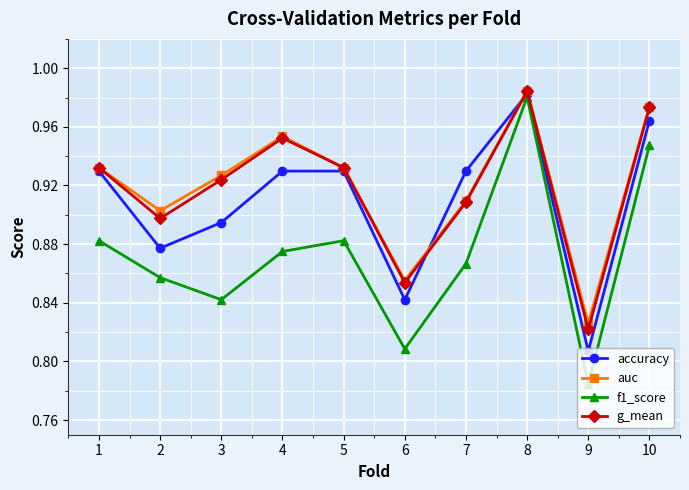

At how many categories does at least one series exceed 0?

10